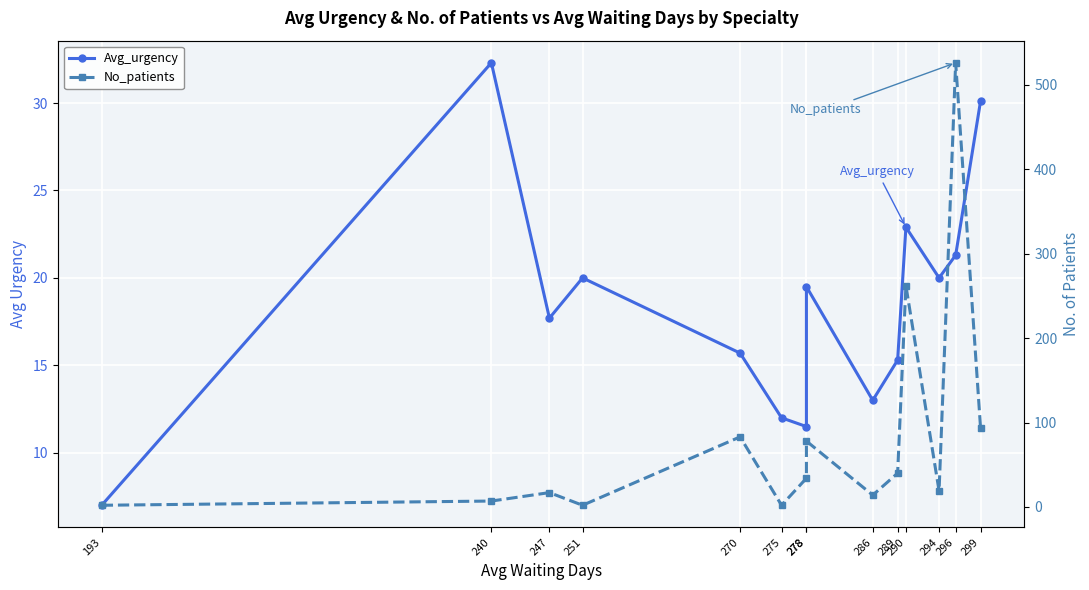

What is the difference between the maximum and minimum values in the No_patients series?

524.0